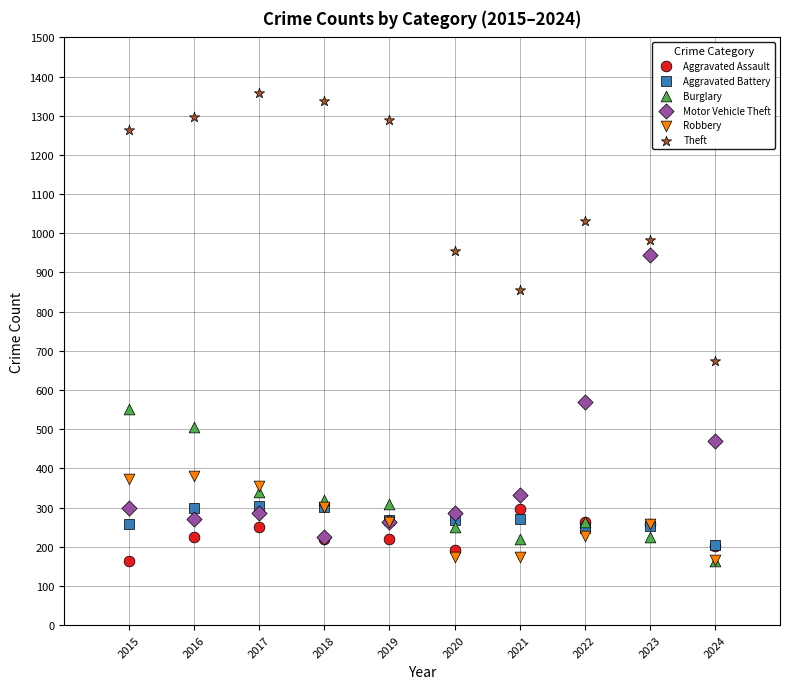

What are all the series names shown in the legend?

Aggravated Assault, Aggravated Battery, Burglary, Motor Vehicle Theft, Robbery, Theft